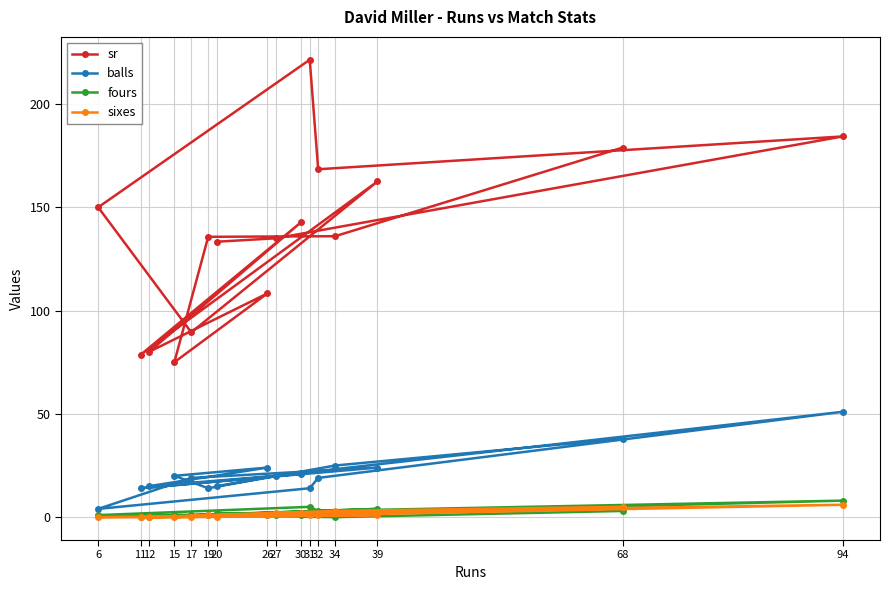

What is the value of the balls point at the 5th from the left?

19.0